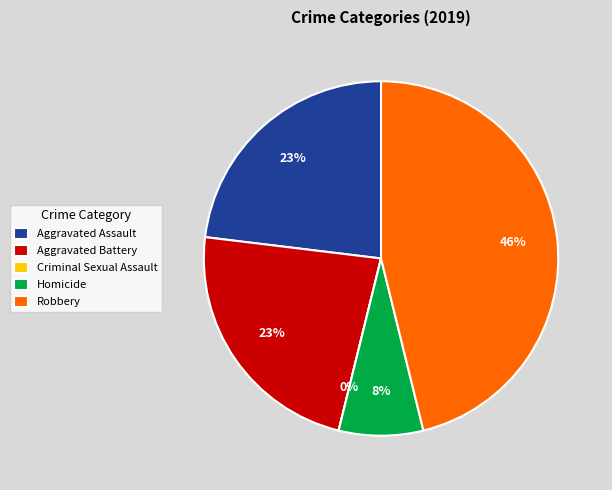

Is there a majority slice in this chart?

No